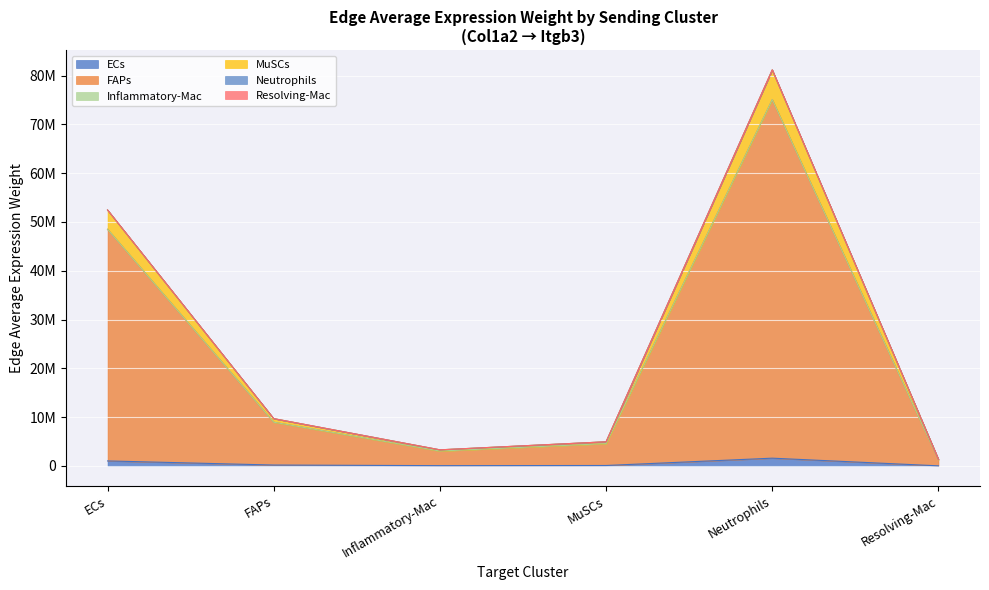

In Resolving-Mac, how many points are lower than both neighbors (excluding endpoints)?

1